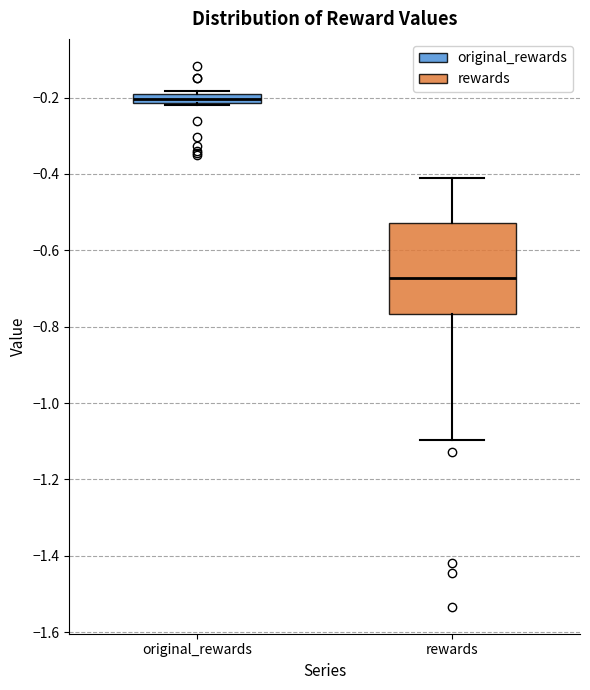

Where is the lower edge of the box for original_rewards on the y-axis? The values are not printed on the chart, so give them approximately, as read against the axis.

-0.22